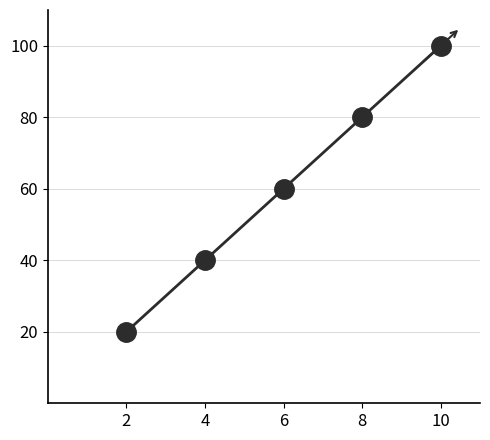

What is the range of Y values (max minus min)?

80